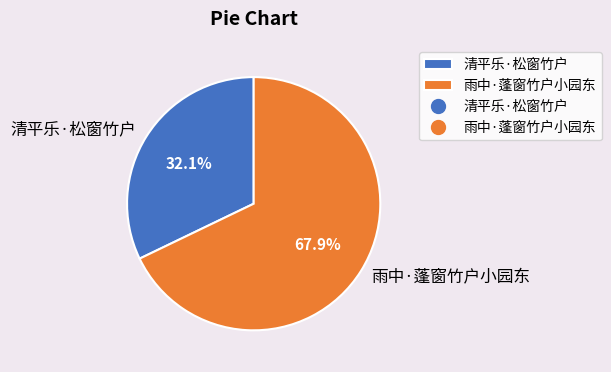

To the nearest percent, what is the difference between the largest and smallest slice percentages?

36%